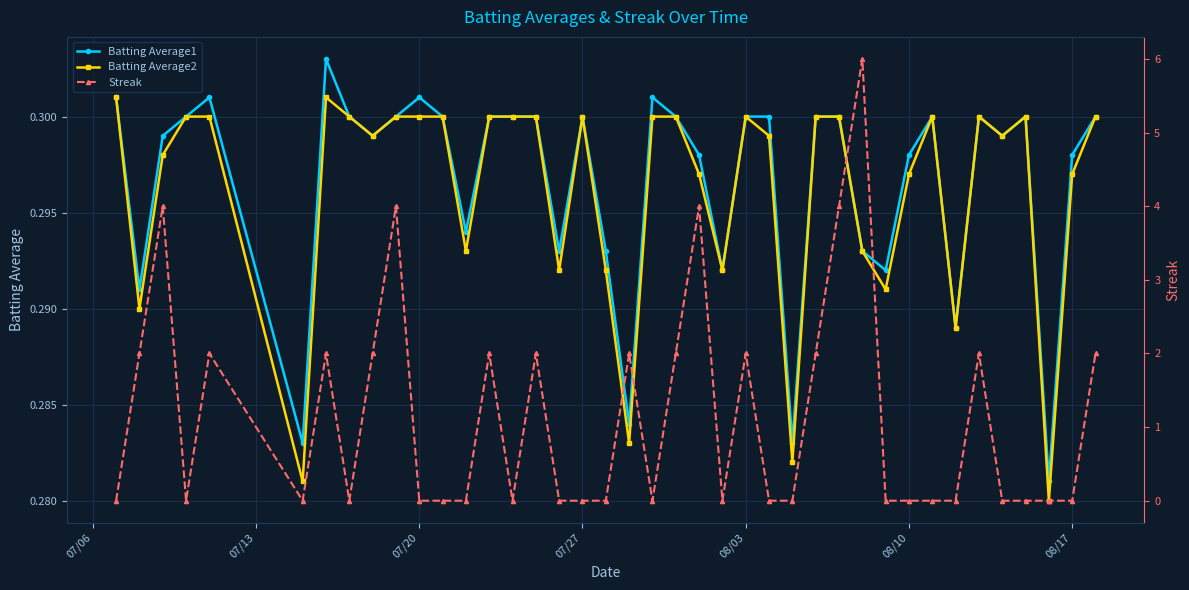

Which series has the largest total across all categories?

Streak